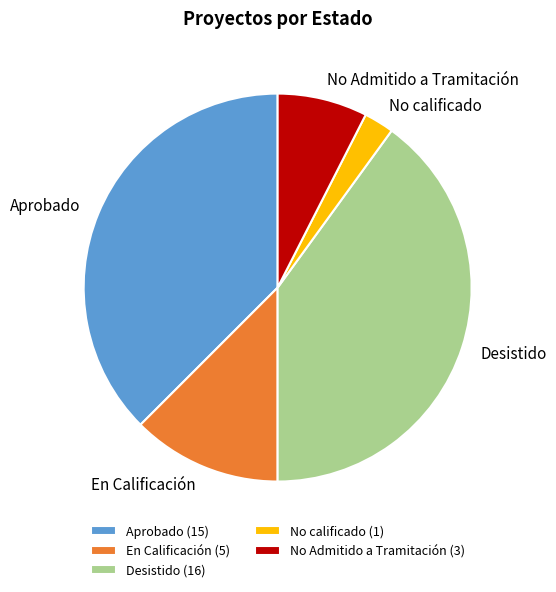

Rank the categories by value from highest to lowest.

Desistido (16), Aprobado (15), En Calificación (5), No Admitido a Tramitación (3), No calificado (1)